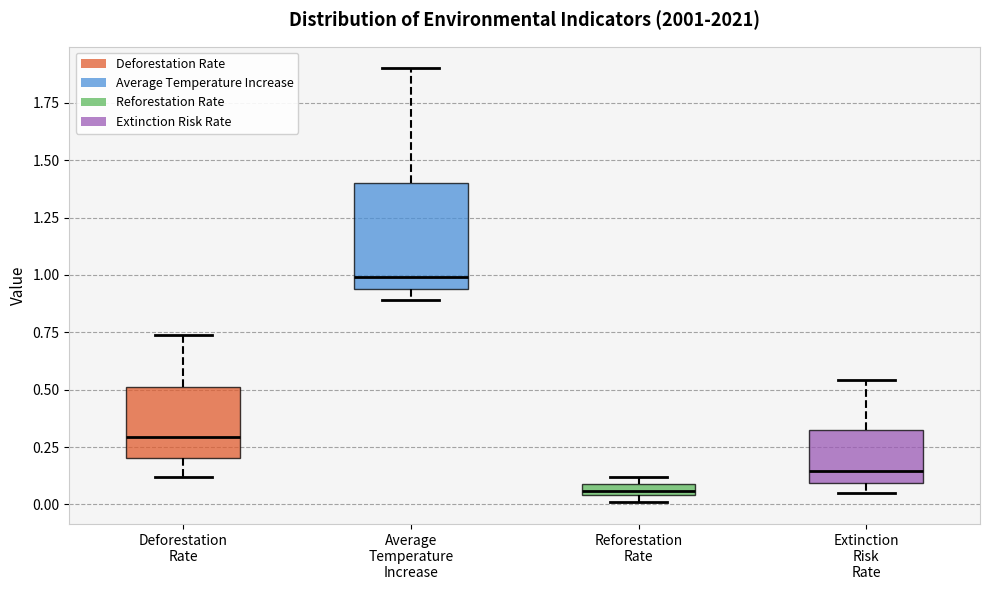

Where is the upper edge of the box for Deforestation Rate on the y-axis? The values are not printed on the chart, so give them approximately, as read against the axis.

0.50